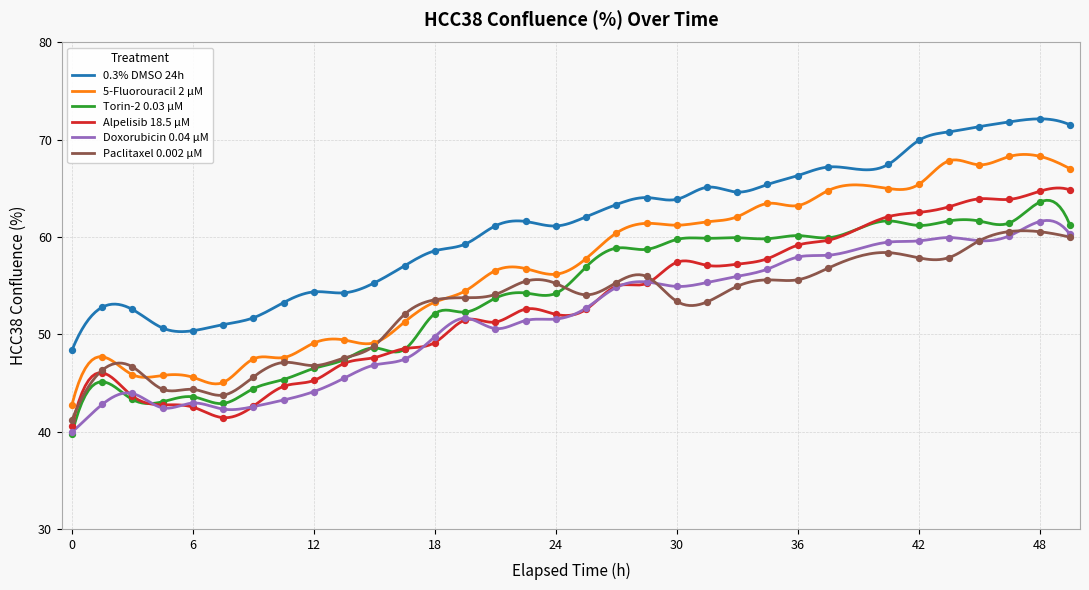

What is the lowest value of the 0.3% DMSO 24h series?

48.4